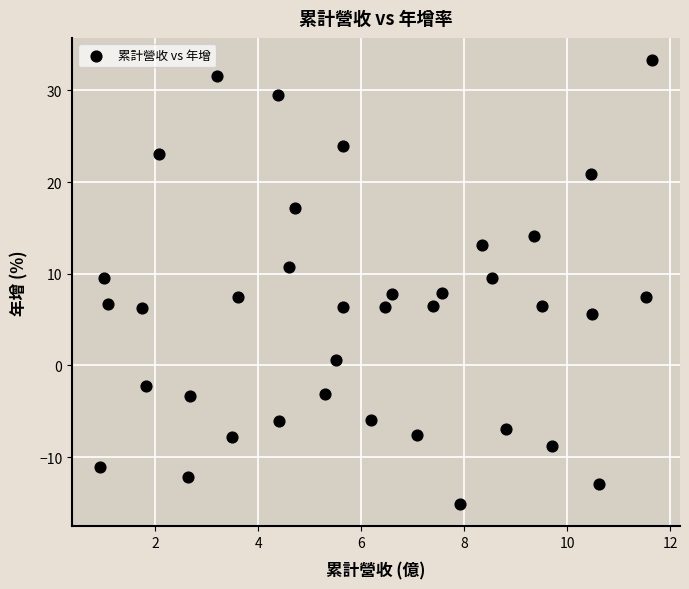

What is the range of X values (max minus min)?

10.7